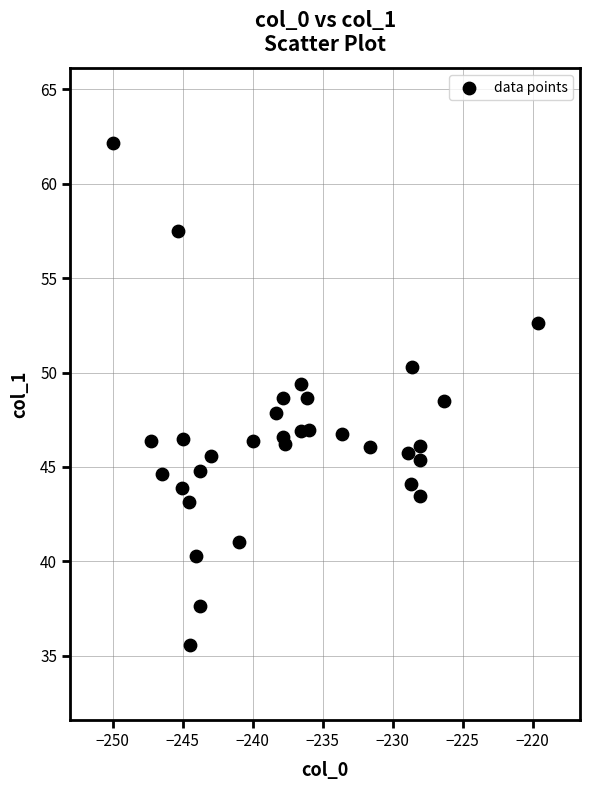

What is the range of X values (max minus min)?

30.3